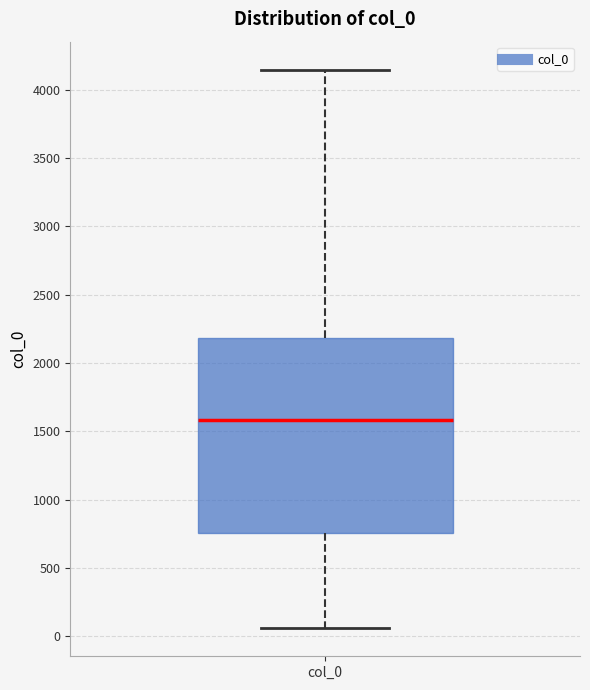

Transcribe this box plot: give where the median line is, the range the box spans, and where the two whiskers end, as read against the y-axis. The values are not printed on the chart, so give them approximately, as read against the axis.

median 1600, box 750 to 2200, whiskers 50 to 4150